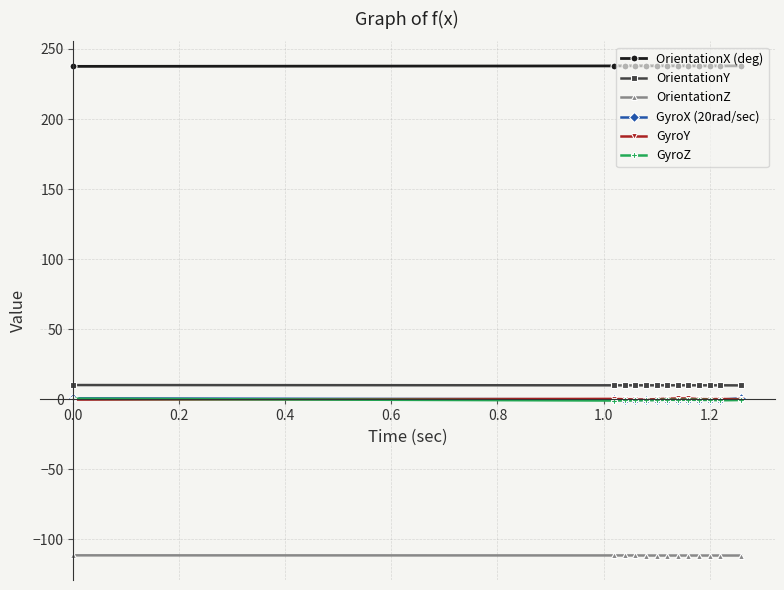

How many lines are shown in the chart?

6